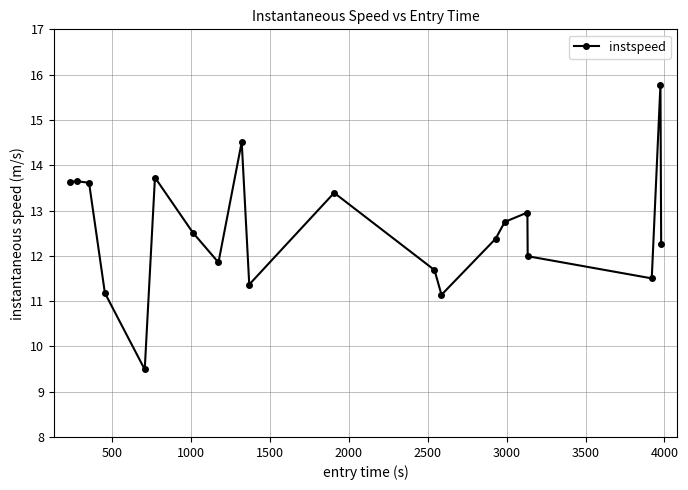

What is the greatest value displayed?

15.8